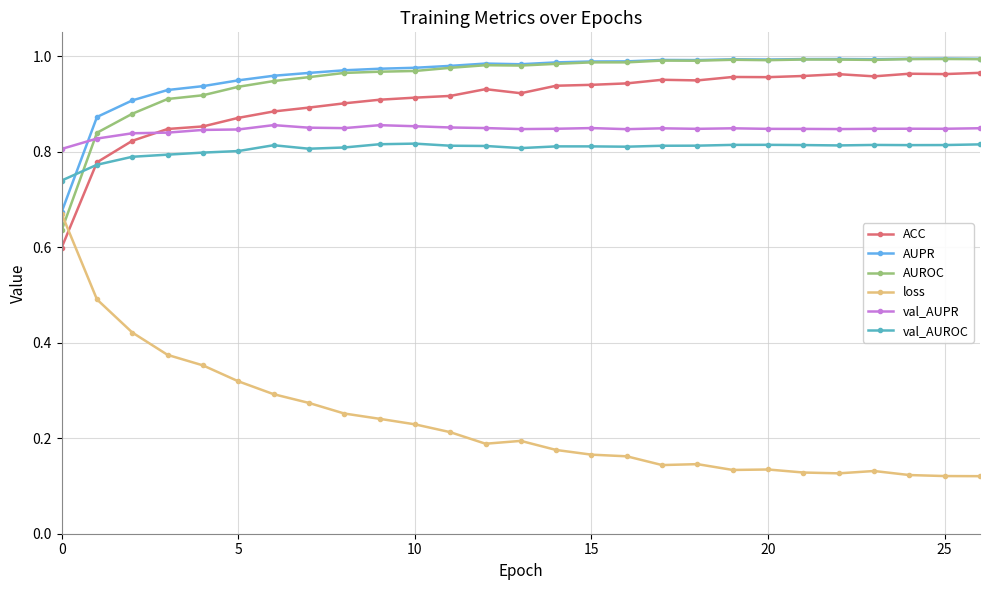

True or false: AUPR has more than 2 interior local peaks.

True